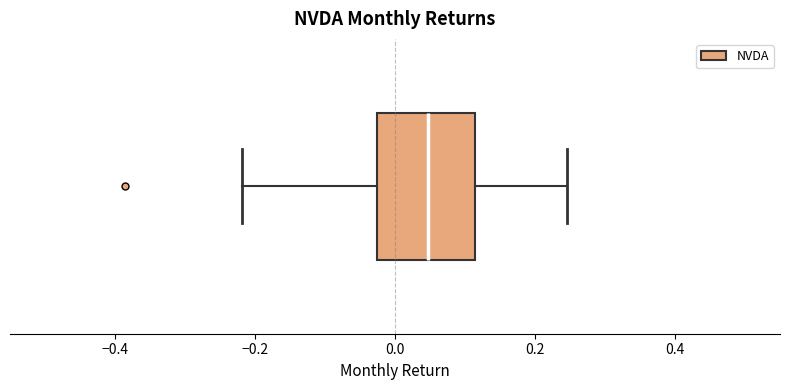

Transcribe this box plot: give where the median line is, the range the box spans, and where the two whiskers end, as read against the x-axis. The values are not printed on the chart, so give them approximately, as read against the axis.

median 0.04, box -0.02 to 0.12, whiskers -0.22 to 0.24